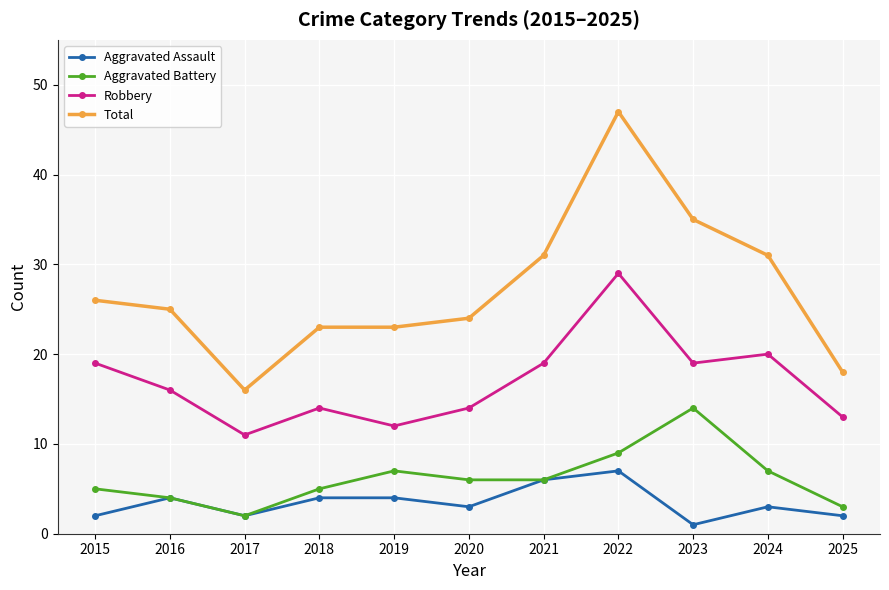

True or false: Robbery has a value of 10 at 2018.

False